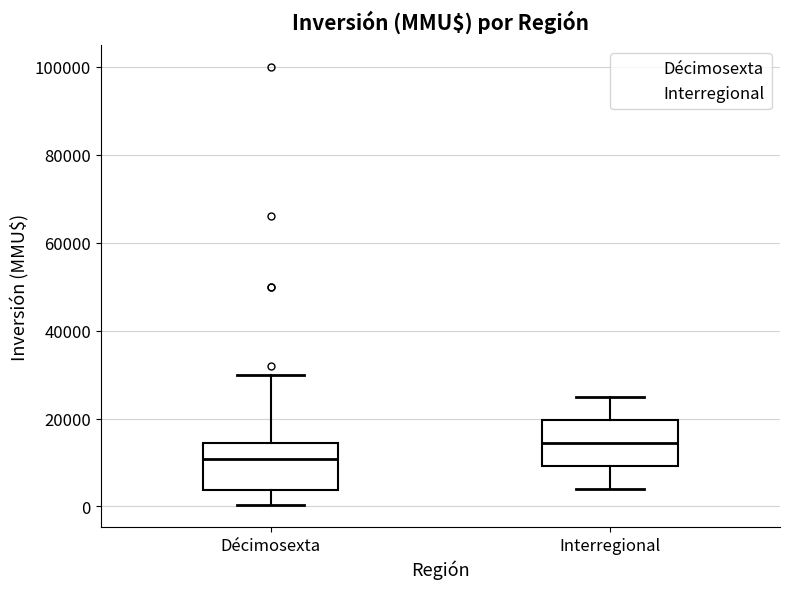

Reading left to right, read every box against the y-axis: the position of its median line, the range the box covers, and the ends of its whiskers. The values are not printed on the chart, so give them approximately, as read against the axis.

Décimosexta: median 10000, box 4000 to 14000, whiskers 0 to 30000
Interregional: median 14000, box 10000 to 20000, whiskers 4000 to 26000